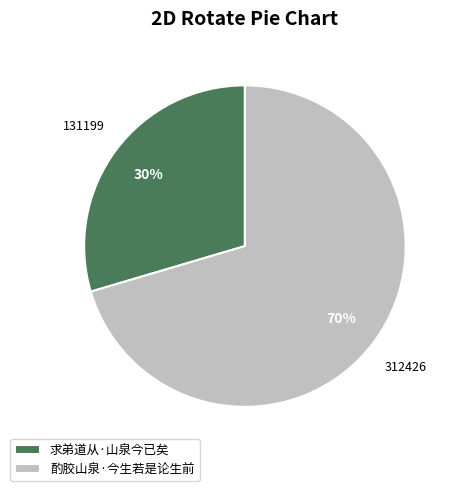

Which slice is the smallest?

求弟道从·山泉今已矣